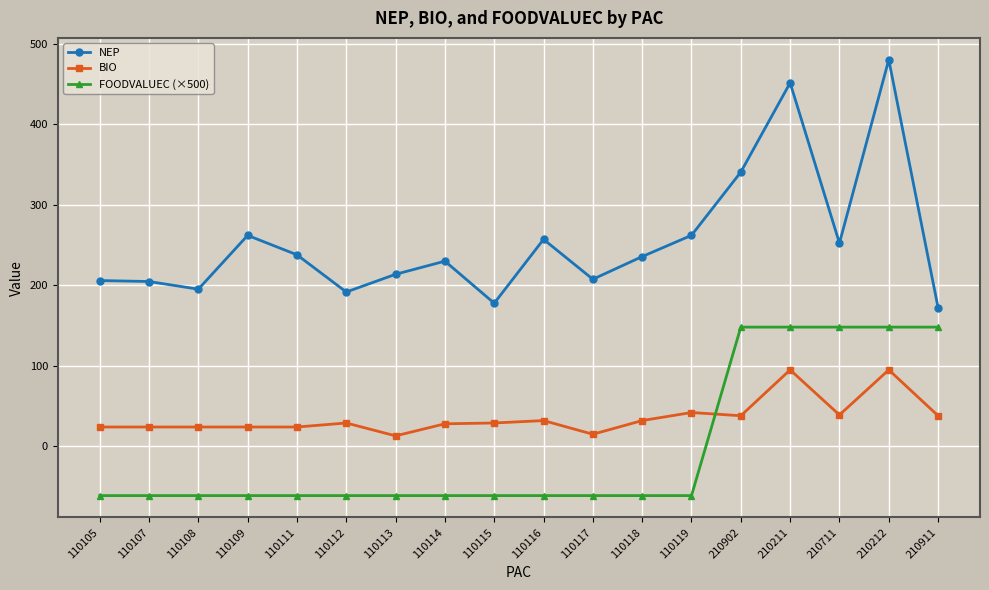

How many distinct data groups are displayed?

3